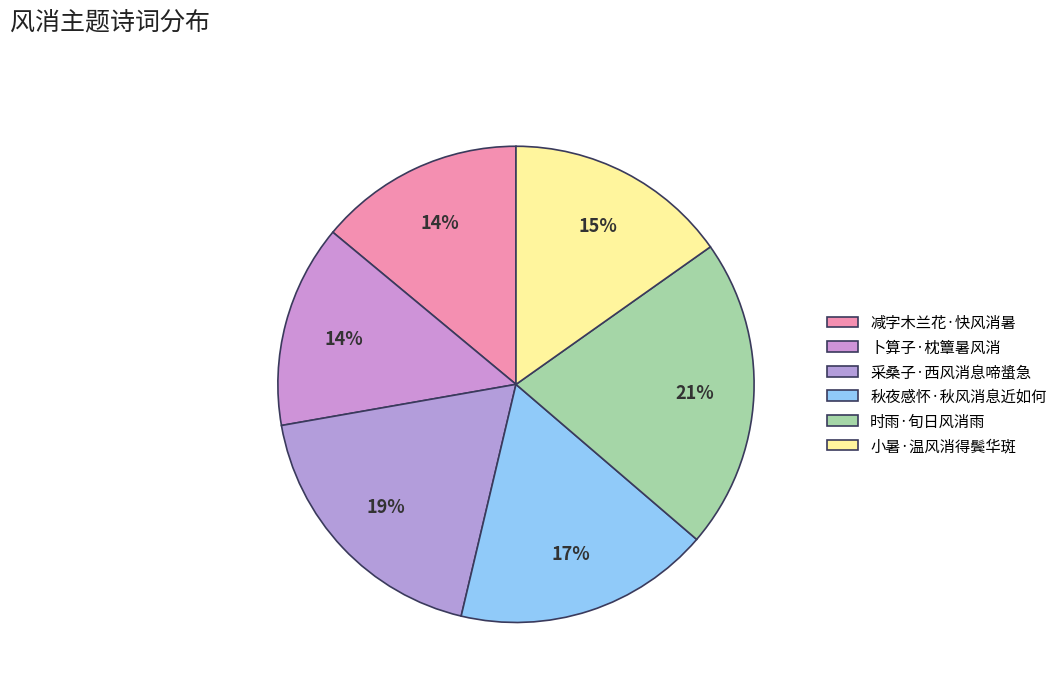

How many slices are in this pie chart?

6